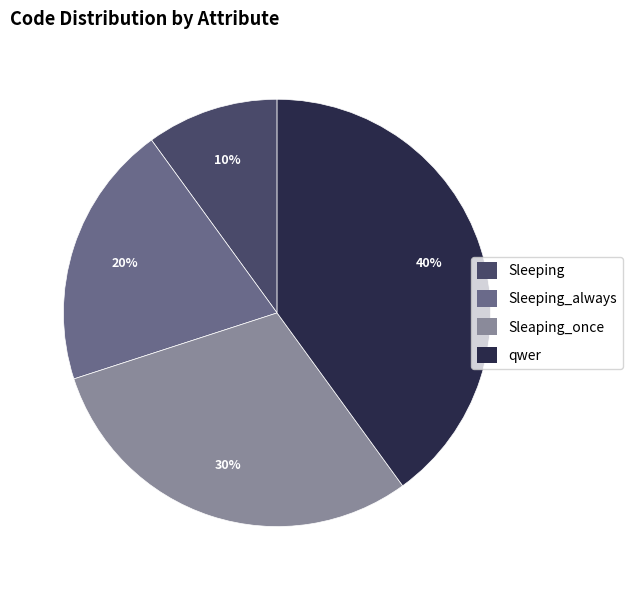

Is there a majority slice in this chart?

No